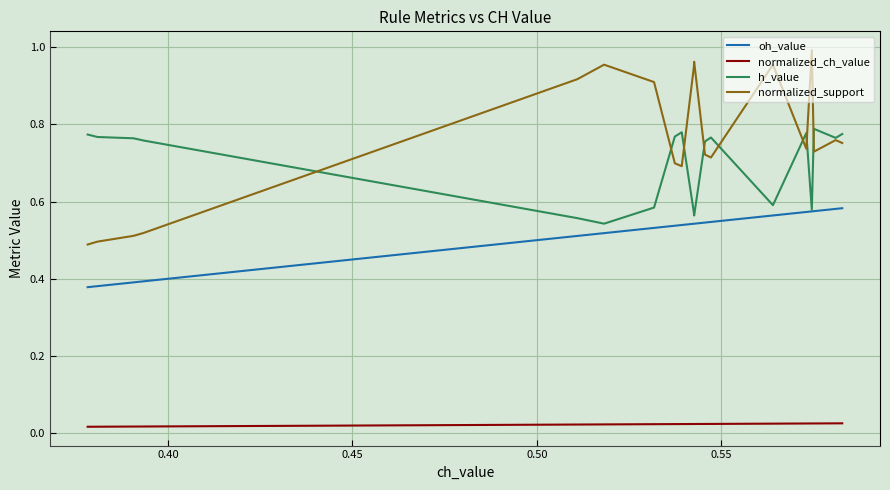

The normalized_support series shows 1.2 at 0.45. True or false?

False